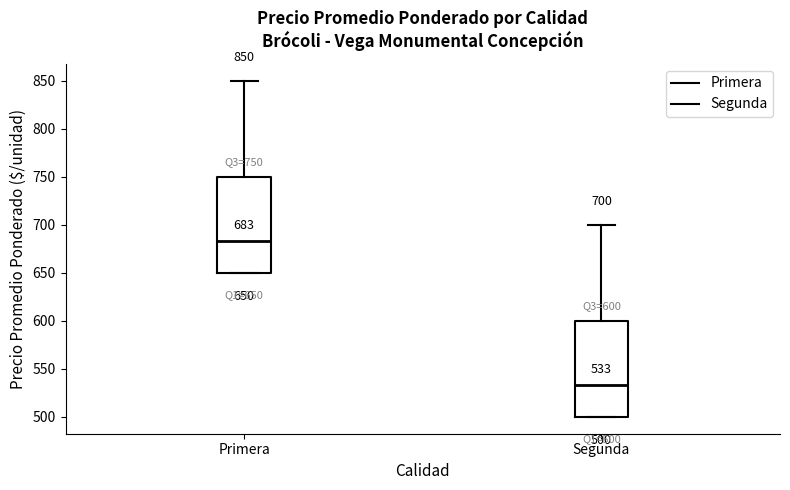

Which box's median line is the highest?

Primera